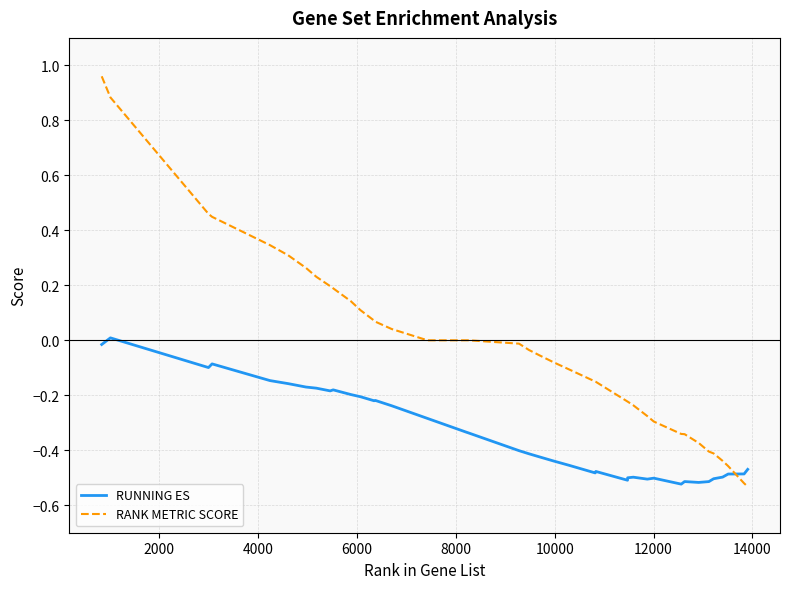

How many times do RANK METRIC SCORE and RUNNING ES cross each other?

1